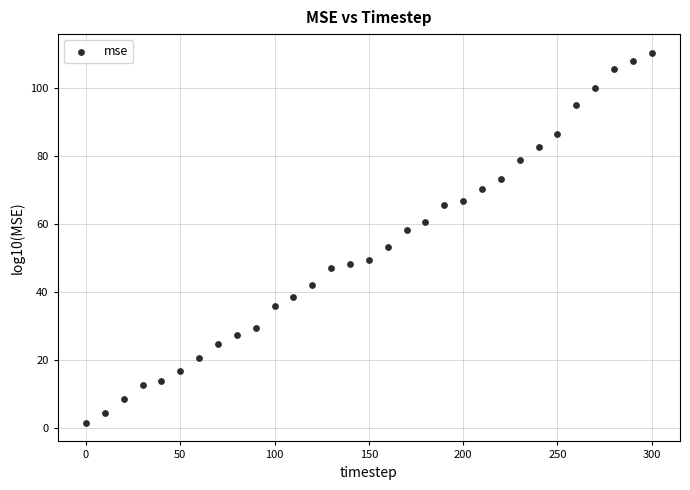

What is the range of Y values (max minus min)?

109.1